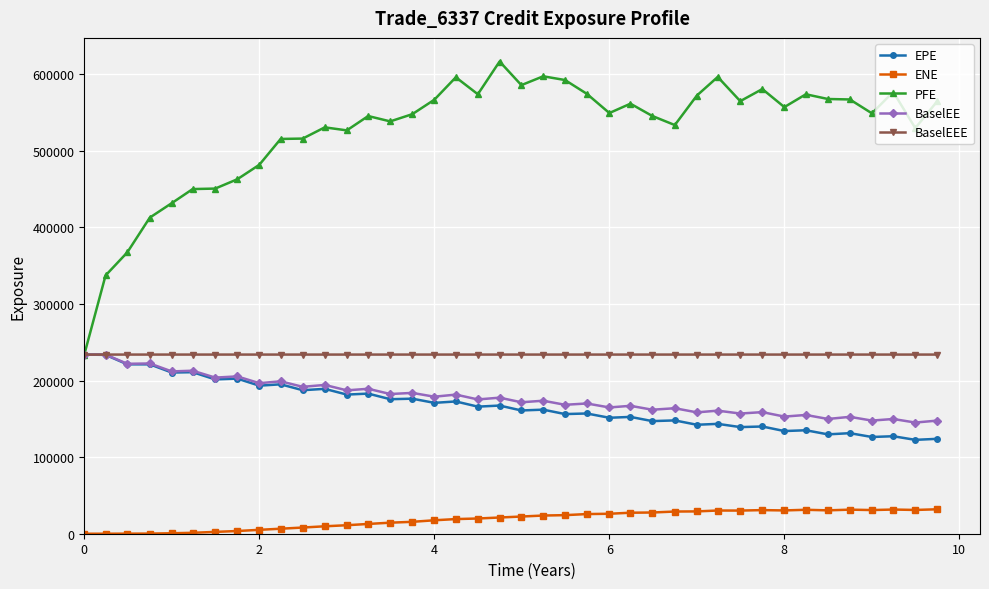

True or false: BaselEEE and ENE cross at least once.

False